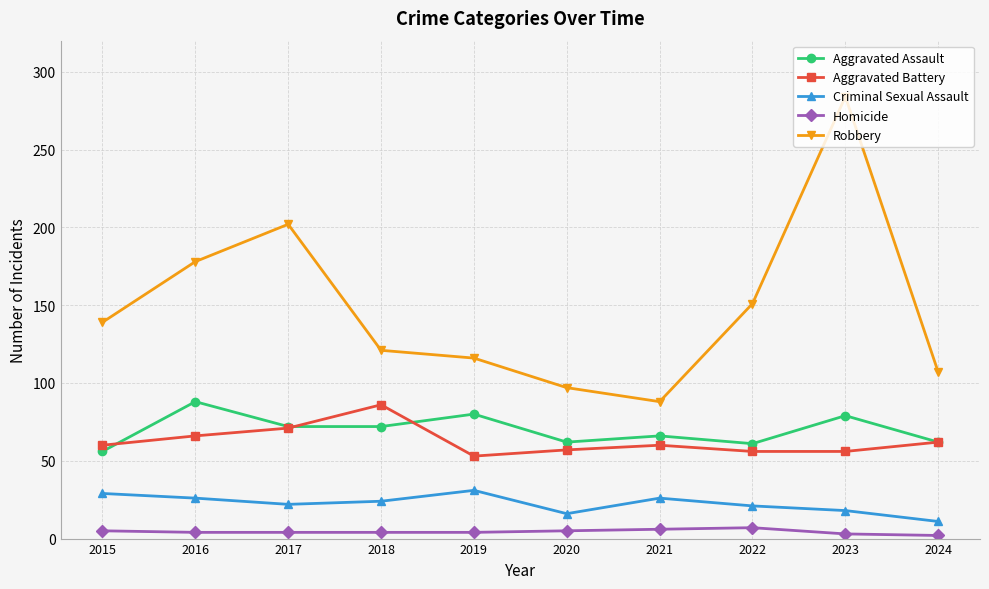

True or false: Aggravated Assault has more than 1 points higher than both neighbors.

True